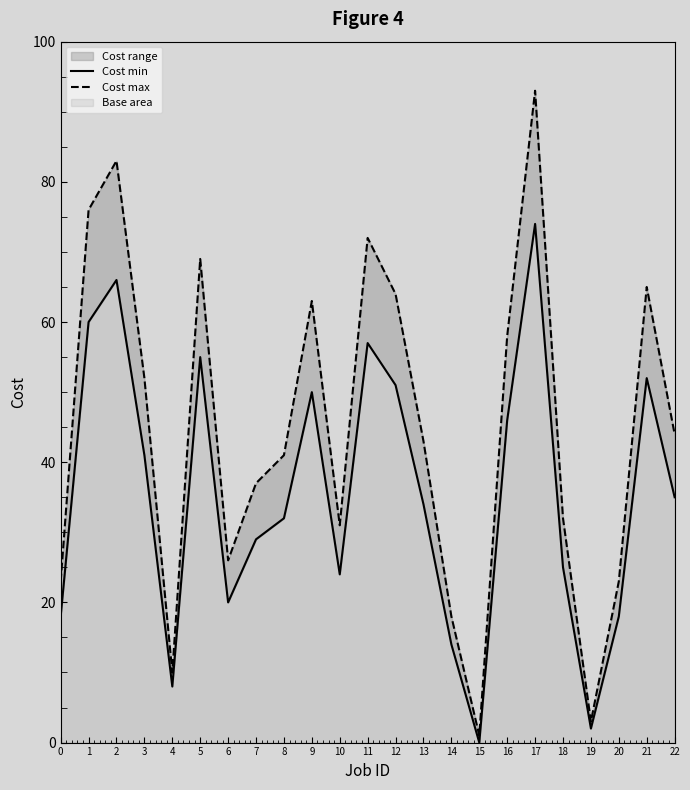

How many values in the Cost max series exceed 43?

11